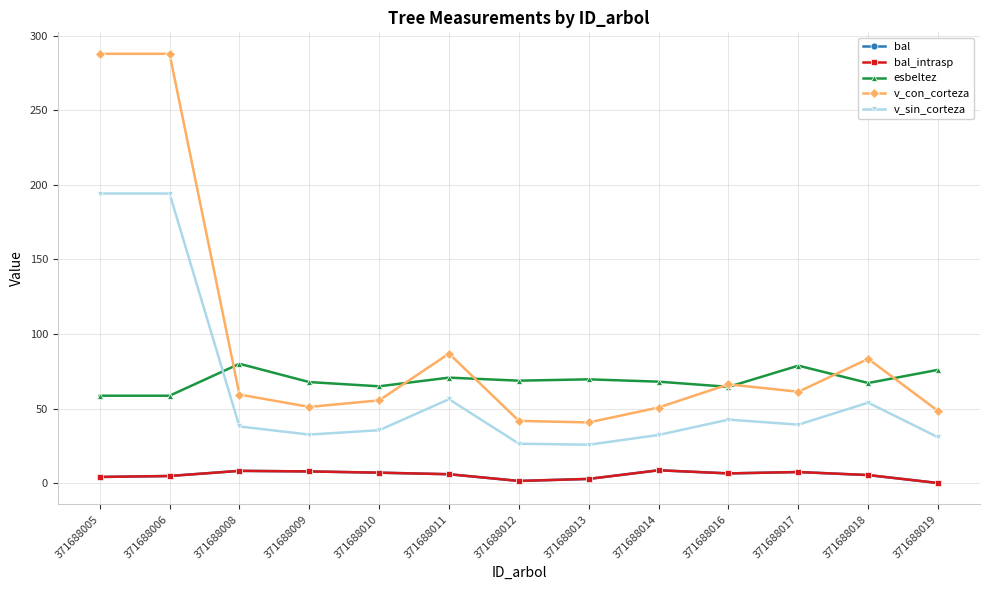

Reading left to right, extract all data points from this chart.

bal: 371688005=4.1	371688006=4.7	371688008=8.2	371688009=7.8	371688010=7.0	371688011=5.9	371688012=1.4	371688013=2.8	371688014=8.6	371688016=6.5	371688017=7.4	371688018=5.3	371688019=0.0
bal_intrasp: 371688005=4.1	371688006=4.7	371688008=8.2	371688009=7.8	371688010=7.0	371688011=5.9	371688012=1.4	371688013=2.8	371688014=8.6	371688016=6.5	371688017=7.4	371688018=5.3	371688019=0.0
esbeltez: 371688005=58.6	371688006=58.6	371688008=80.0	371688009=67.7	371688010=64.9	371688011=70.7	371688012=68.7	371688013=69.6	371688014=68.0	371688016=64.5	371688017=78.7	371688018=67.1	371688019=76.0
v_con_corteza: 371688005=288.0	371688006=288.0	371688008=59.4	371688009=51.1	371688010=55.5	371688011=86.8	371688012=41.7	371688013=40.7	371688014=50.7	371688016=66.2	371688017=61.2	371688018=83.3	371688019=48.3
v_sin_corteza: 371688005=194.2	371688006=194.2	371688008=38.0	371688009=32.5	371688010=35.4	371688011=56.2	371688012=26.4	371688013=25.7	371688014=32.3	371688016=42.5	371688017=39.2	371688018=53.9	371688019=30.7